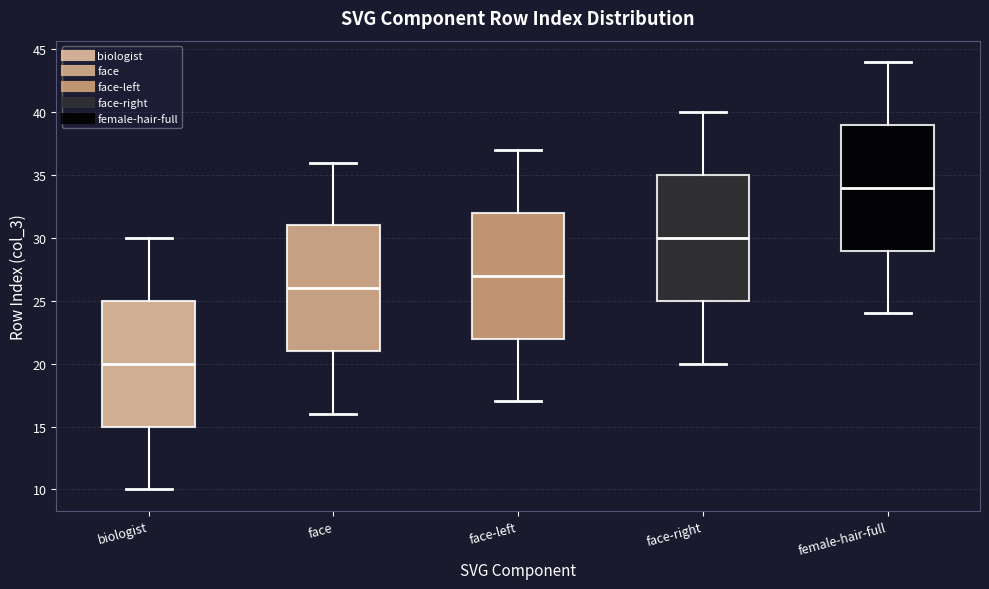

Which box's median line is the lowest?

biologist